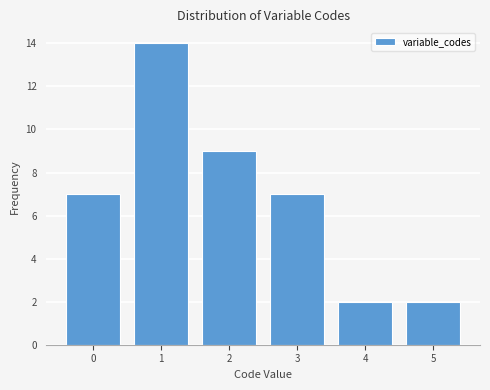

Reading left to right, transcribe this chart: for each bar, give the range it covers on the x-axis and its height. The values are not printed on the chart, so give them approximately, as read against the axis.

-0.5 to 0.5: 7
0.5 to 1.5: 14
1.5 to 2.5: 9
2.5 to 3.5: 7
3.5 to 4.5: 2
4.5 to 5.5: 2